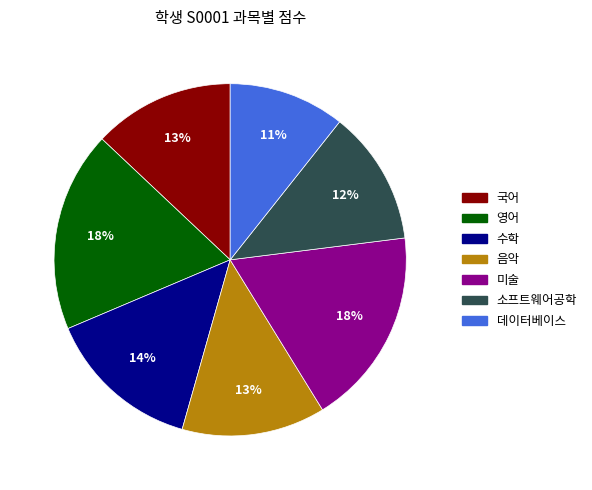

Is 음악 the majority of the pie?

No